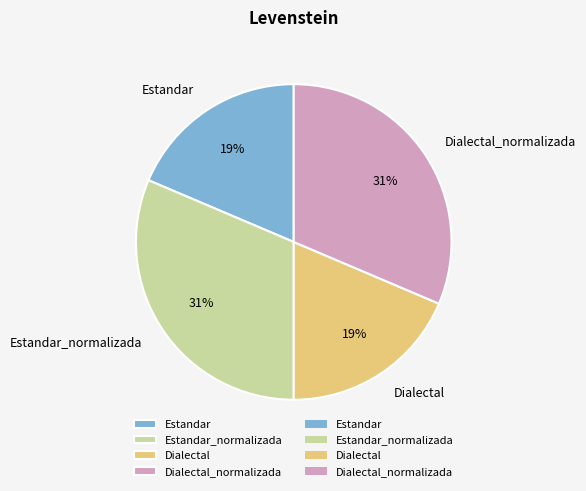

Does any single category account for the majority?

No